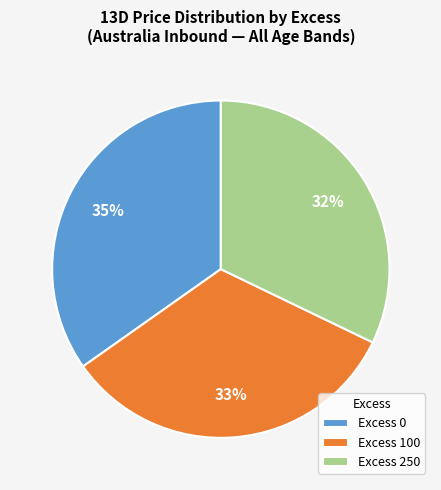

What percentage is the Excess 0 slice, to the nearest percent?

35%